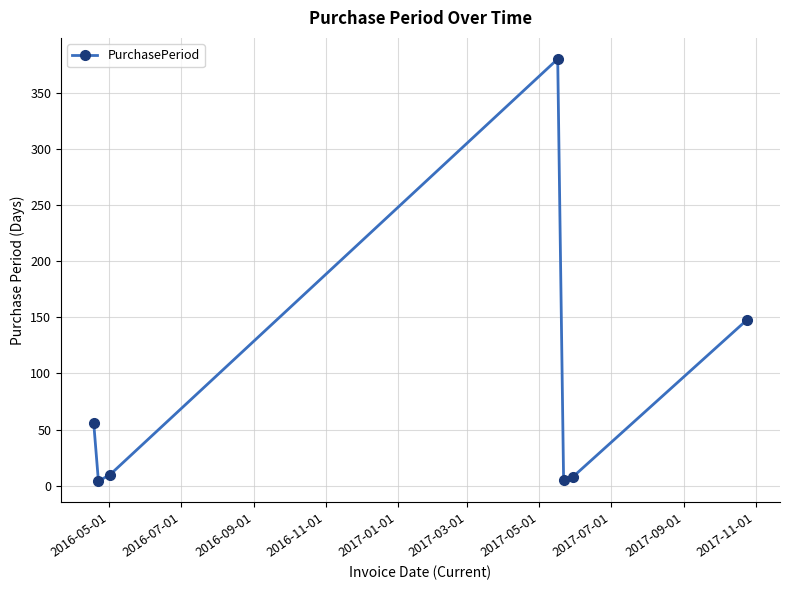

What is the greatest value displayed?

380